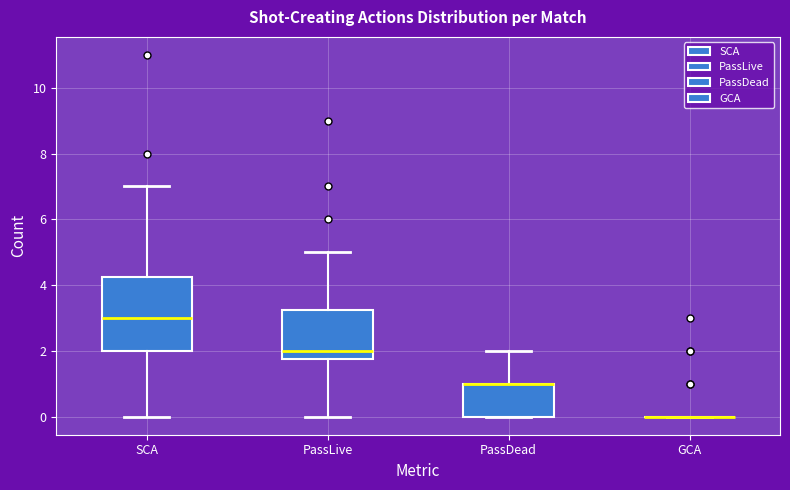

Reading left to right, transcribe this box plot: for each box, give where its median line is, the range the box spans, and where its two whiskers end, as read against the y-axis. The values are not printed on the chart, so give them approximately, as read against the axis.

SCA: median 3.0, box 2.0 to 4.2, whiskers 0.0 to 7.0
PassLive: median 2.0, box 1.8 to 3.2, whiskers 0.0 to 5.0
PassDead: median 1.0 (drawn on the box's upper edge), box 0.0 to 1.0, whiskers 0.0 to 2.0
GCA: box collapsed to a line at 0.0, whiskers 0.0 to 0.0